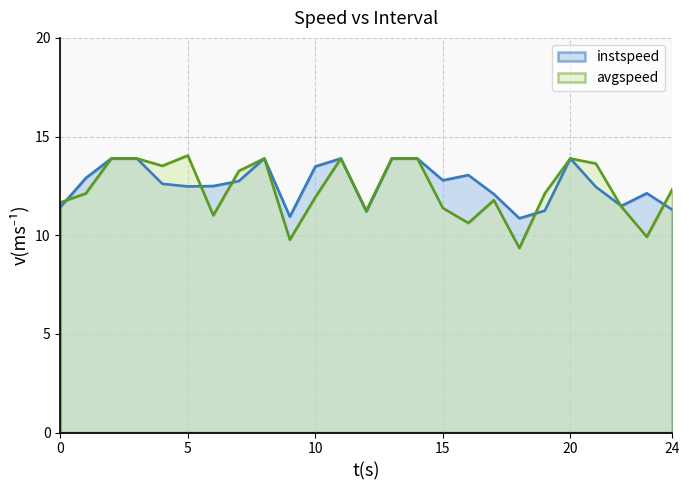

Does the chart display data point markers on the line(s)?

No